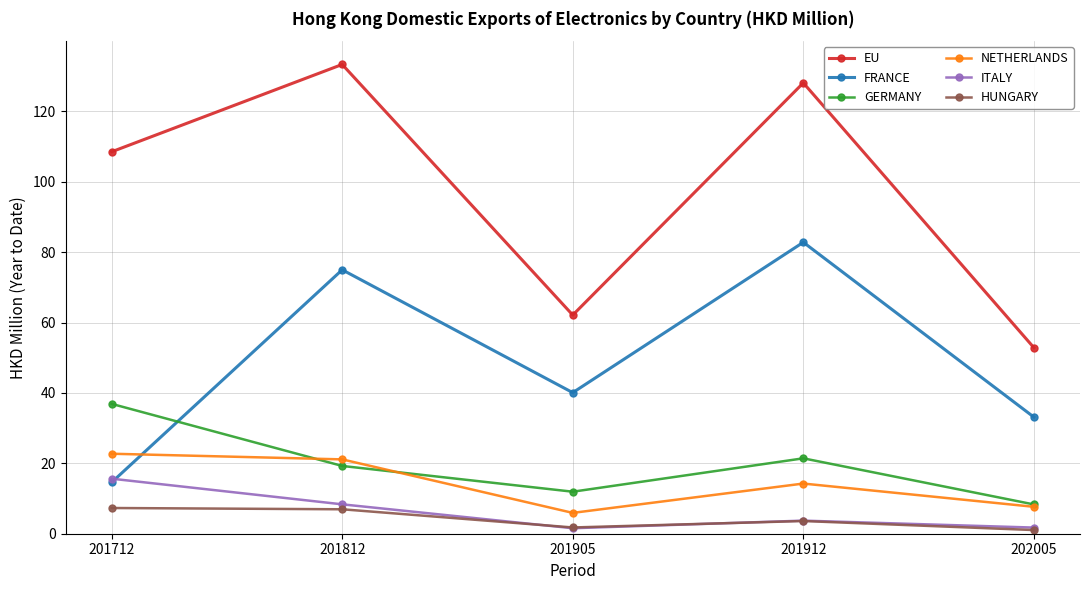

Does the chart have visible grid lines?

Yes